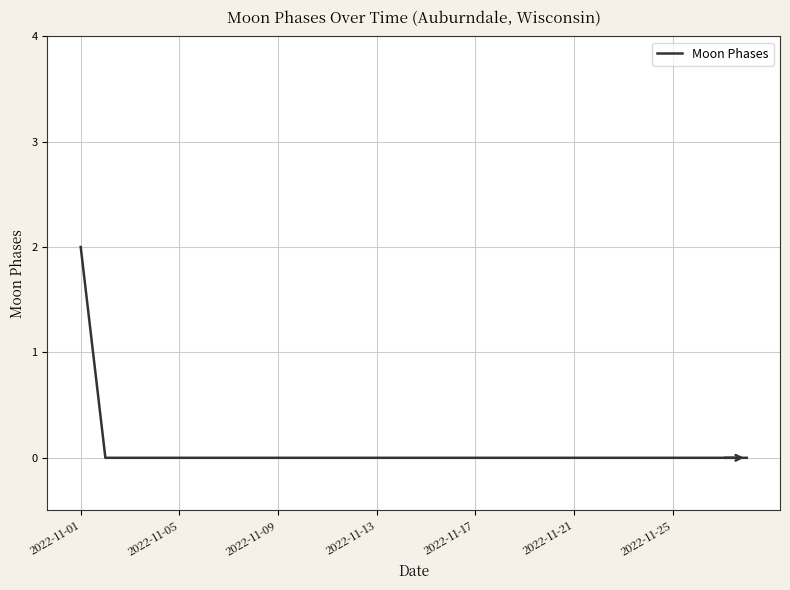

Does the chart have visible grid lines?

Yes